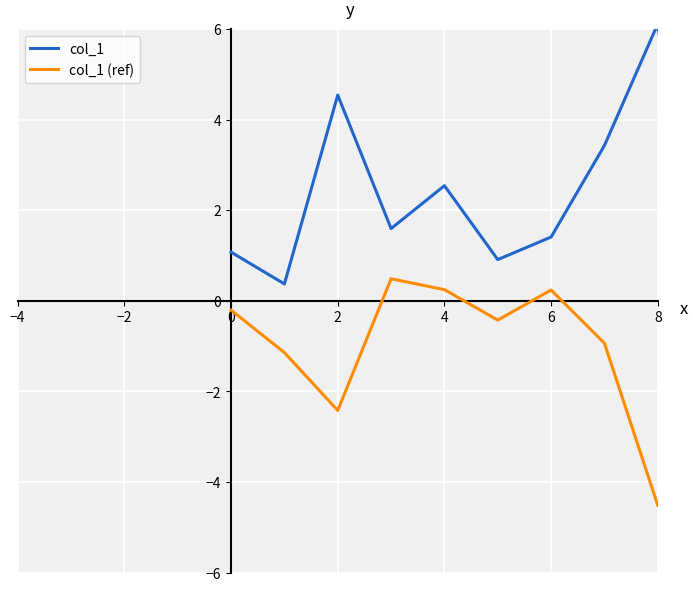

List the series in order of their overall mean, lowest first.

col_1 (ref), col_1